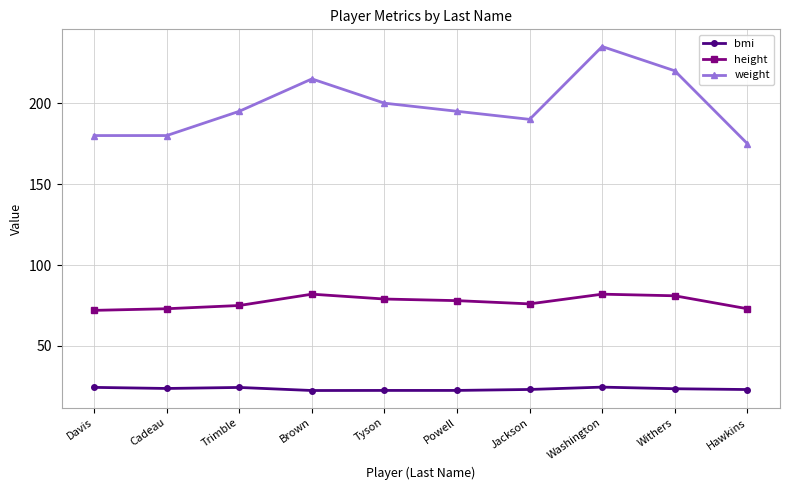

True or false: weight and bmi intersect in this chart.

False